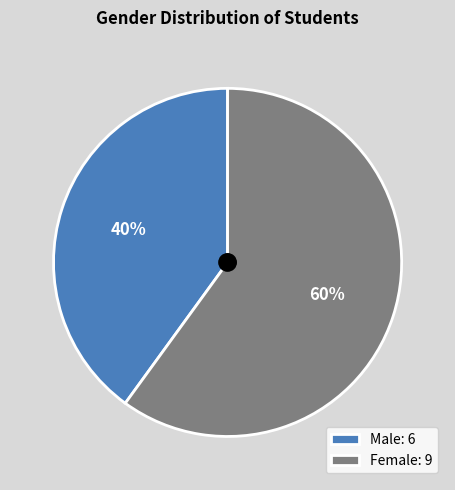

Does Male represent more than half of the total?

No